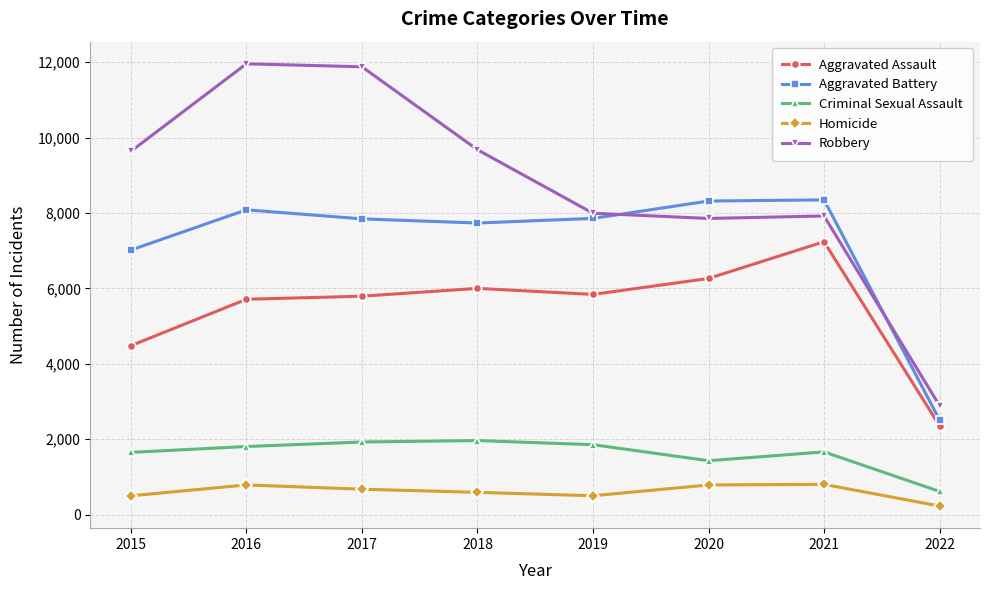

How many distinct data groups are displayed?

5